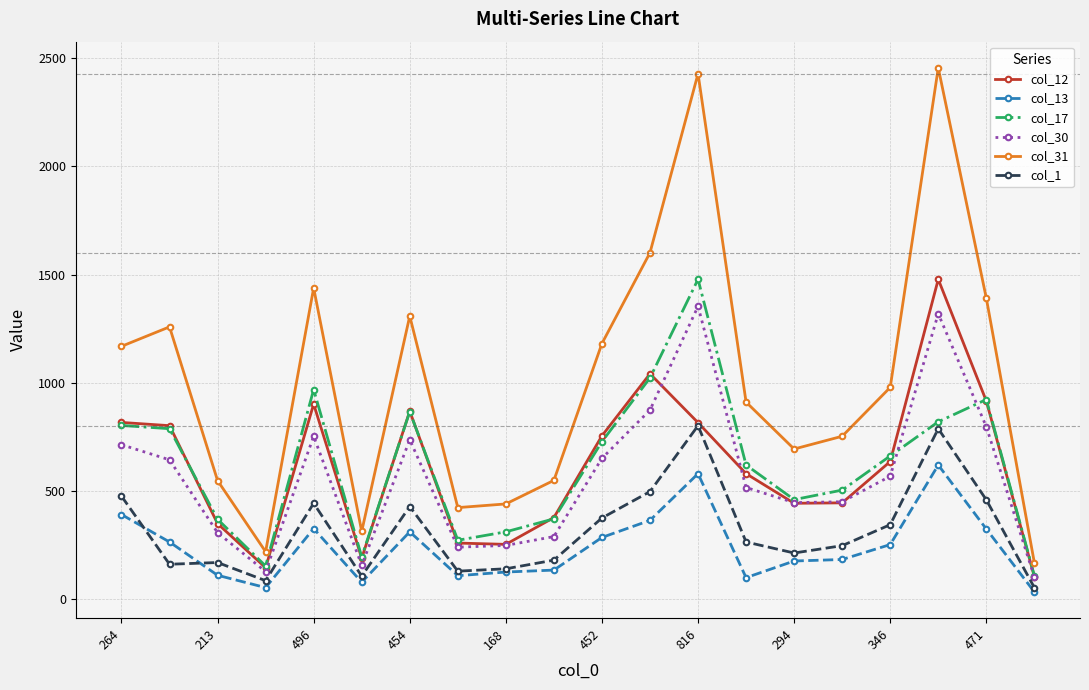

True or false: col_13 and col_12 cross at least once.

False